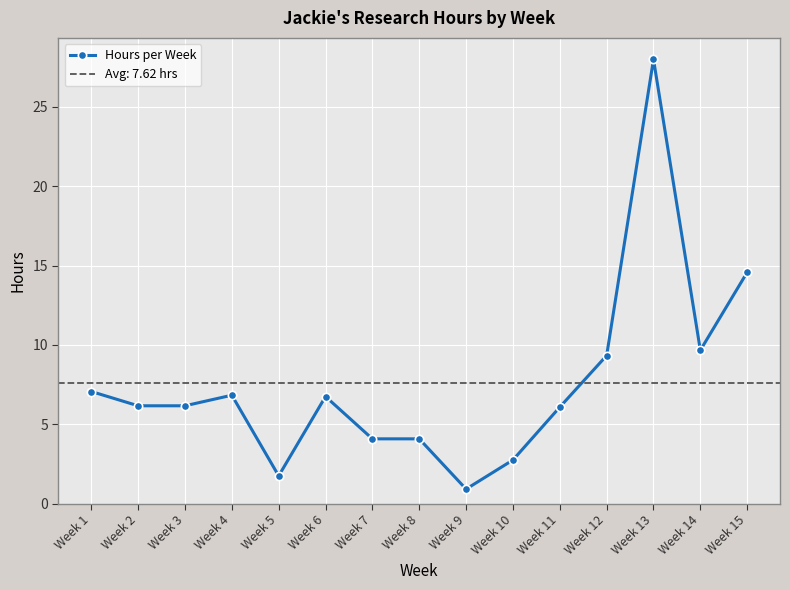

The chart shows a value of 5.1 at Week 12. True or false?

False